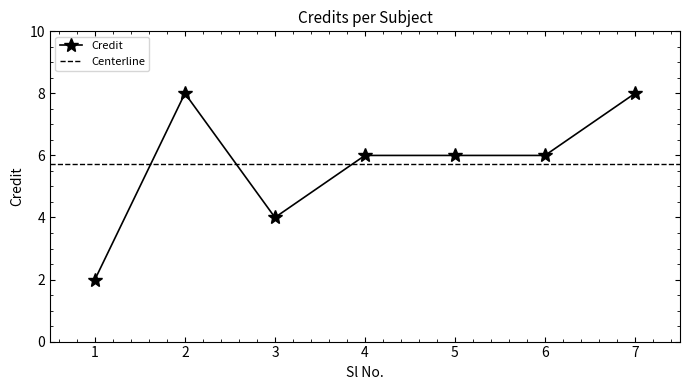

True or false: the data shows 2 at 1.

True